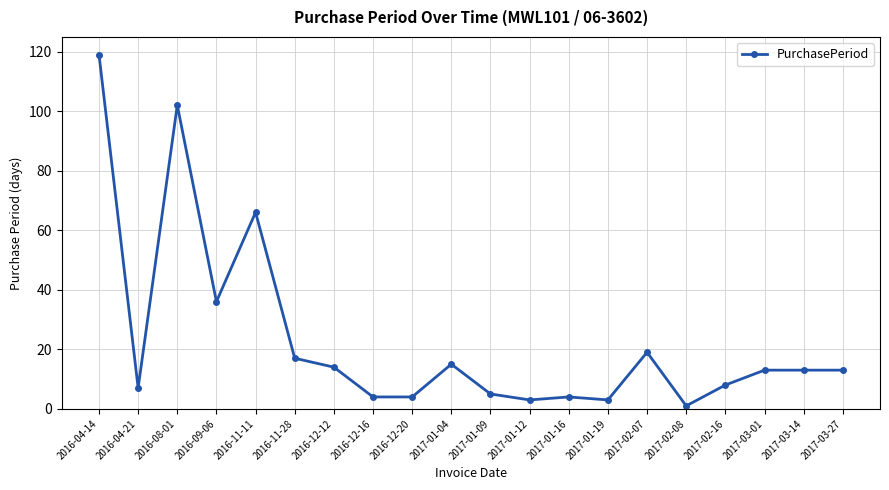

What is the greatest value displayed?

119